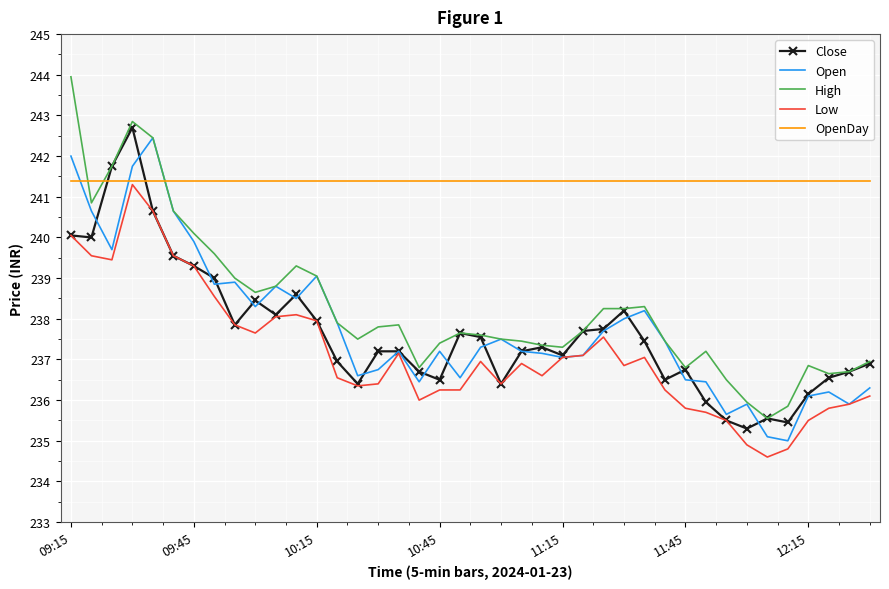

Count the number of data series in this chart.

5